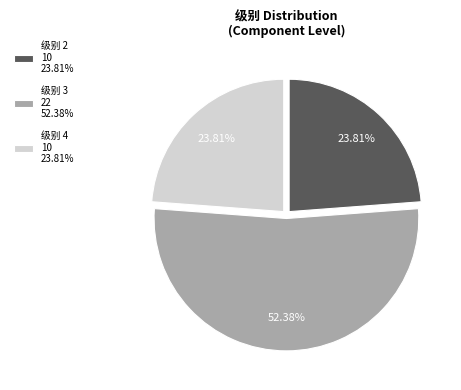

Is the sum of 级别 4 10 23.81% and 级别 3 22 52.38% greater than half?

Yes